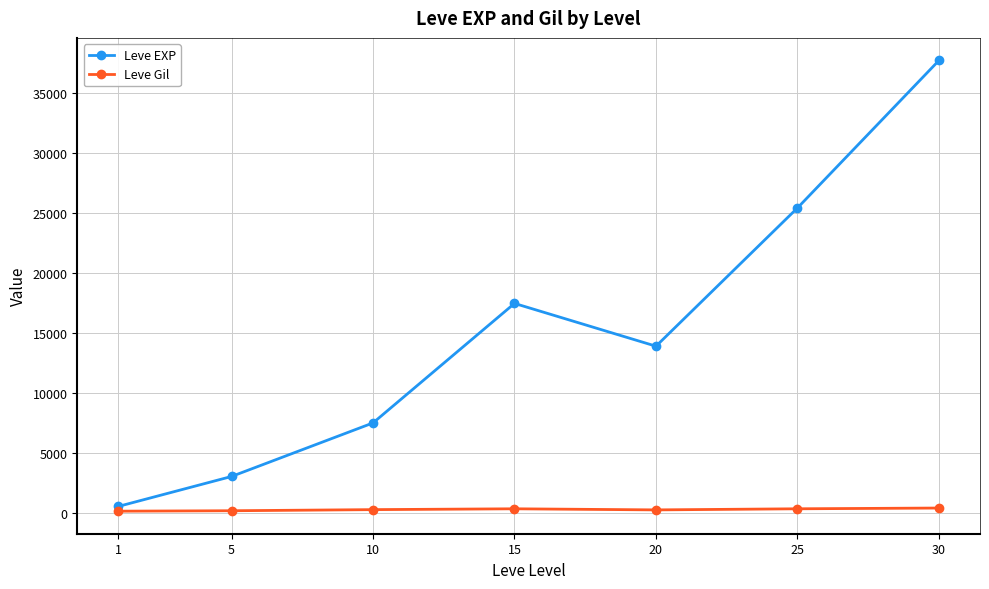

Which category has the lowest value in the Leve EXP series?

1